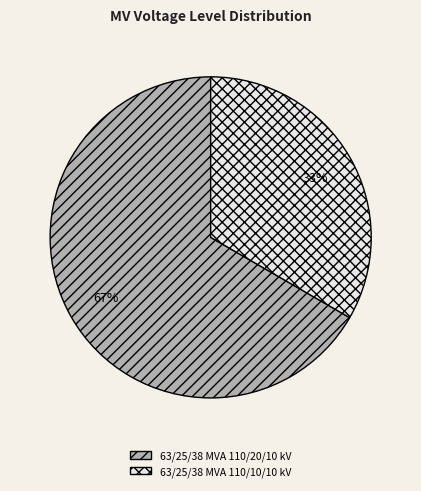

Rank the categories by value from highest to lowest.

63/25/38 MVA 110/20/10 kV, 63/25/38 MVA 110/10/10 kV